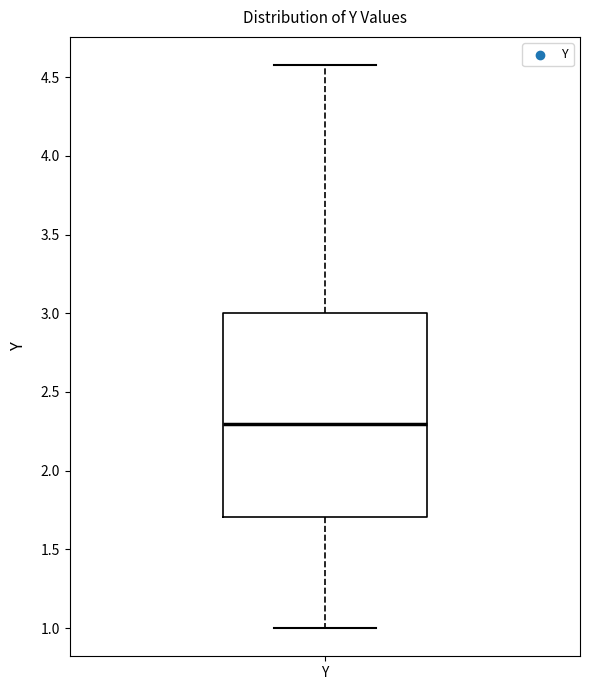

Where does the upper whisker of the box for Y end on the y-axis? The values are not printed on the chart, so give them approximately, as read against the axis.

4.6